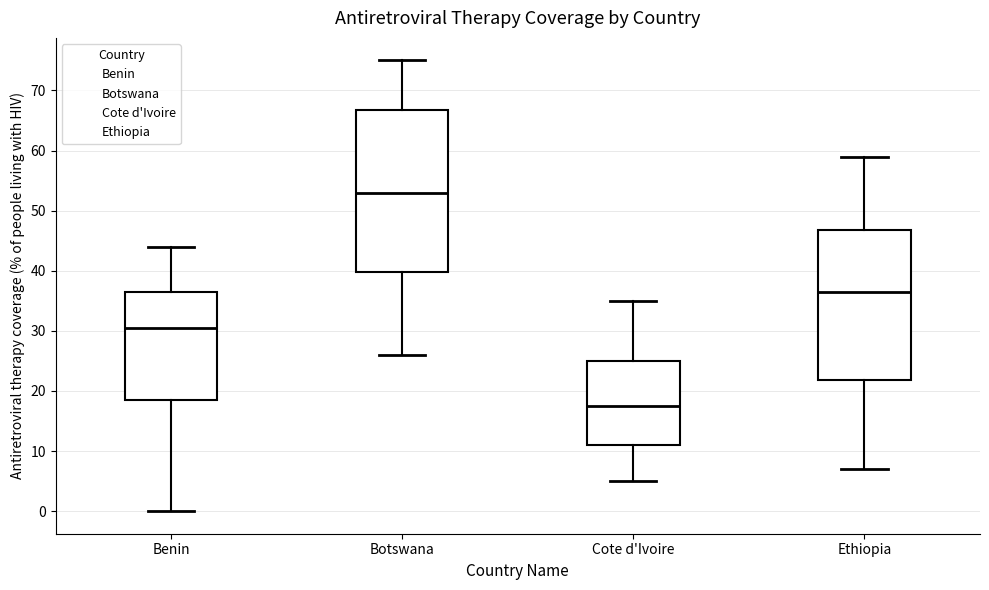

Which box's median line is the lowest?

Cote d'Ivoire